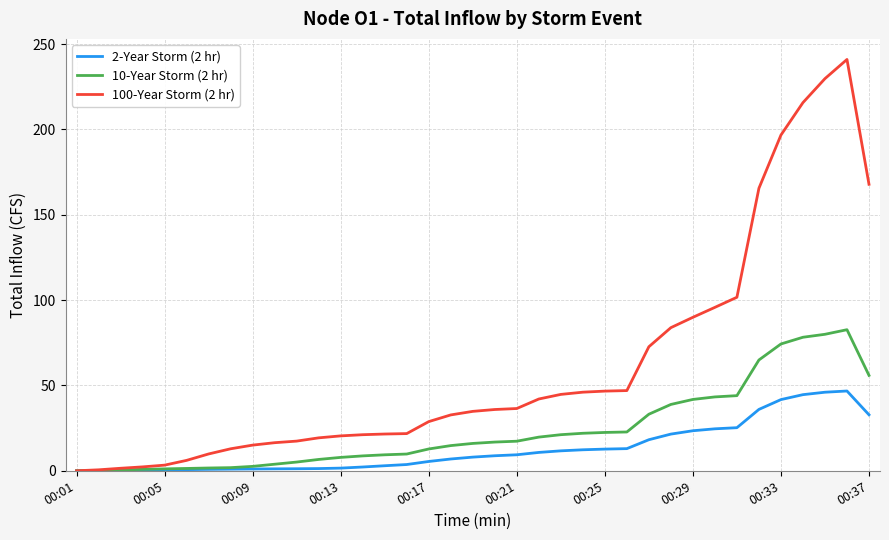

What is the average value of the 10-Year Storm (2 hr) series?

23.9